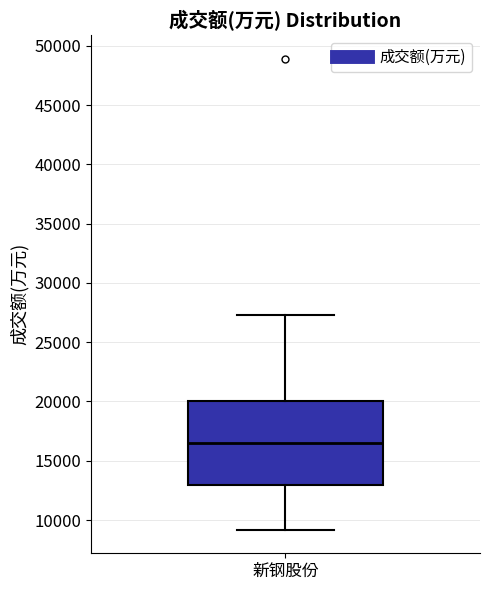

Transcribe this box plot: give where the median line is, the range the box spans, and where the two whiskers end, as read against the y-axis. The values are not printed on the chart, so give them approximately, as read against the axis.

median 16500, box 13000 to 20000, whiskers 9000 to 27500